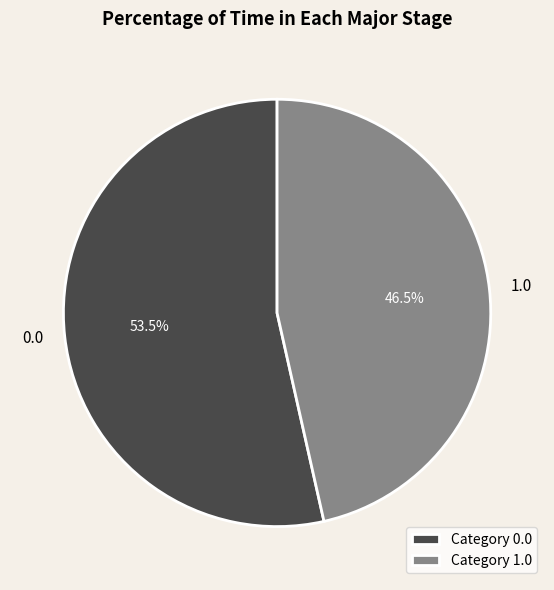

Approximately how many times larger is the value at Category 0.0 compared to Category 1.0?

1.2